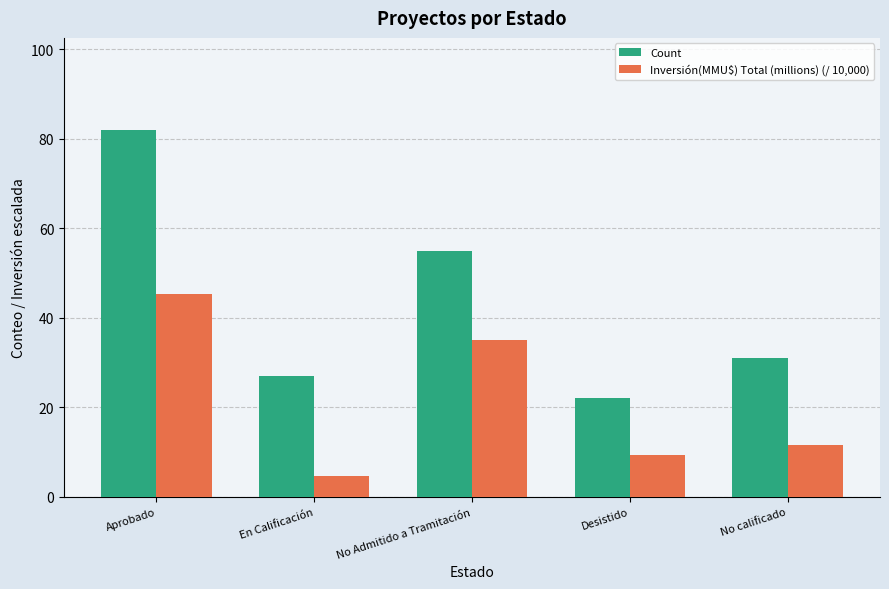

What is the sum of the Count values at En Calificación and Aprobado?

109.0